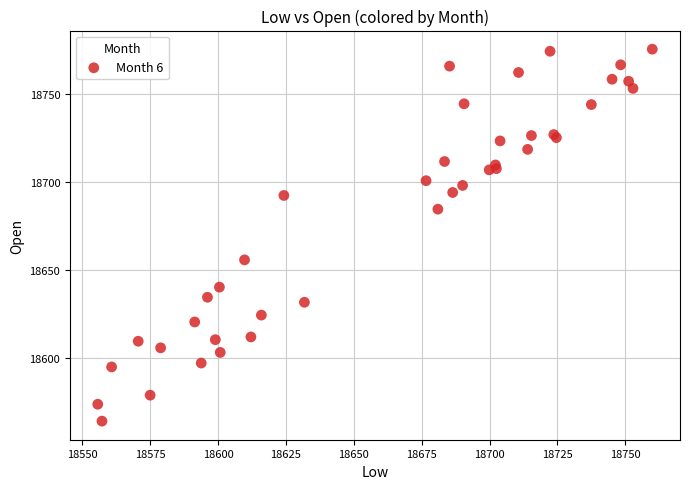

What Y value in the scatter plot is closest to 18669?

18655.9